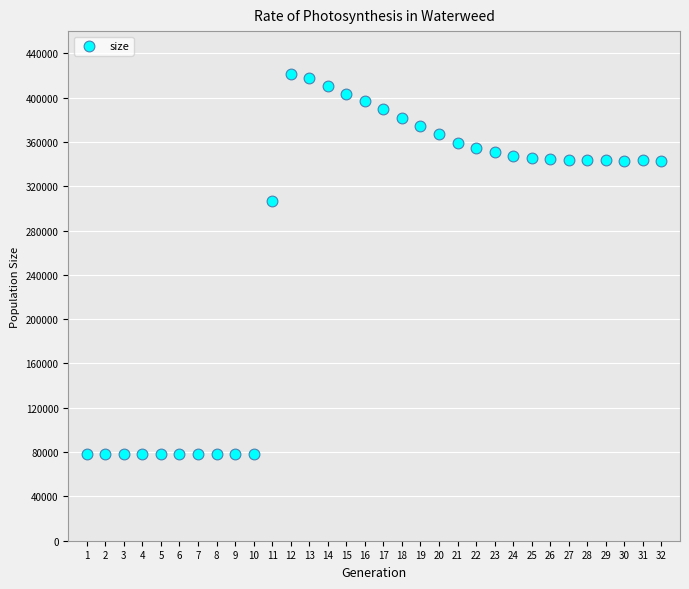

What is the range of X values (max minus min)?

31